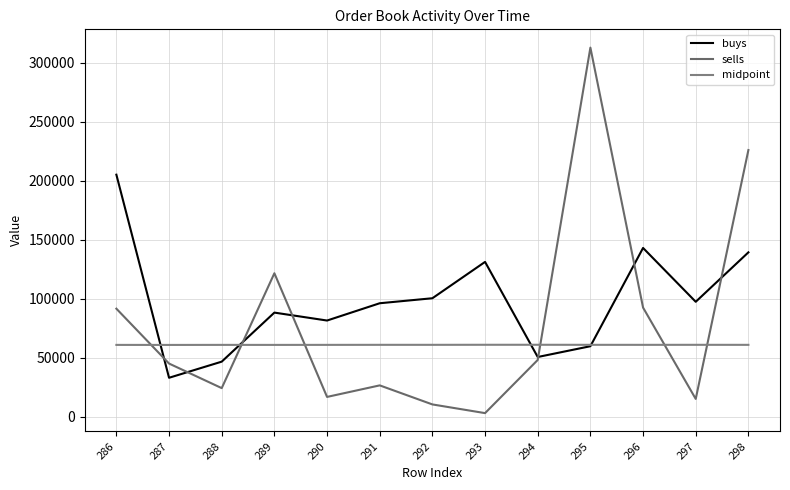

How many lines are shown in the chart?

3